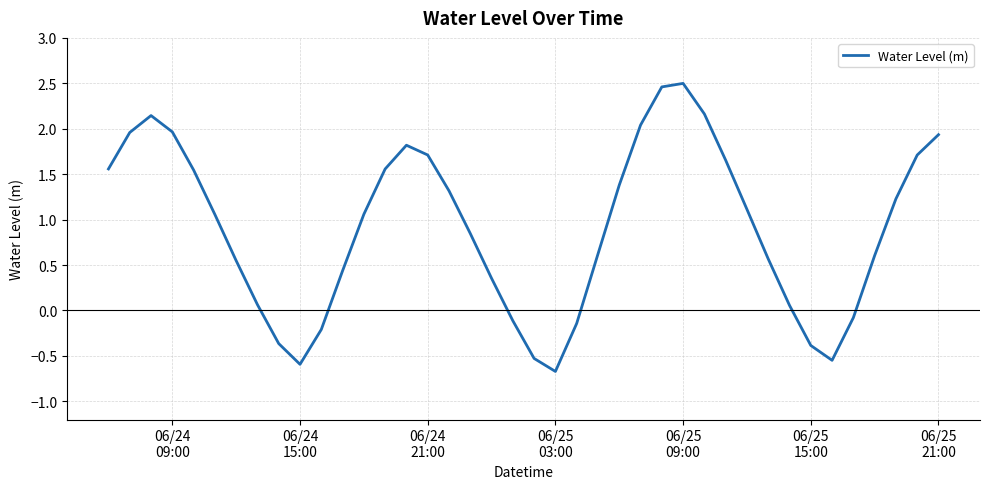

How many values exceed 1?

21